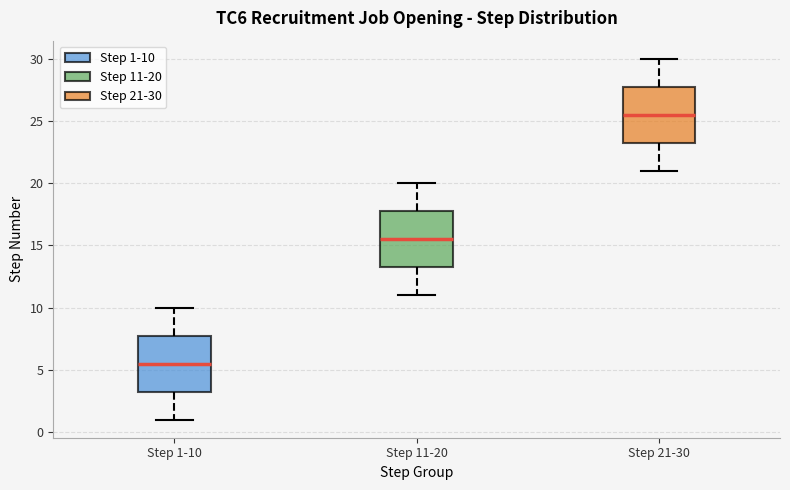

Where does the lower whisker of the box for Step 11-20 end on the y-axis? The values are not printed on the chart, so give them approximately, as read against the axis.

11.0